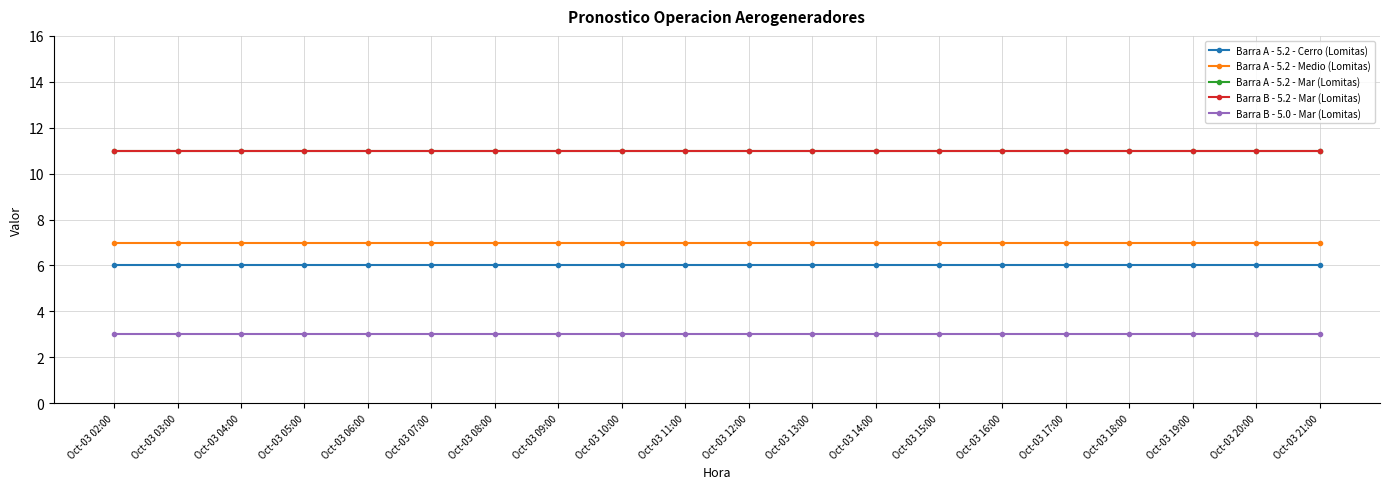

Reading left to right, what are all the values shown in this chart?

Barra A - 5.2 - Cerro (Lomitas): 6	6	6	6	6	6	6	6	6	6	6	6	6	6	6	6	6	6	6	6
Barra A - 5.2 - Medio (Lomitas): 7	7	7	7	7	7	7	7	7	7	7	7	7	7	7	7	7	7	7	7
Barra A - 5.2 - Mar (Lomitas): 11	11	11	11	11	11	11	11	11	11	11	11	11	11	11	11	11	11	11	11
Barra B - 5.2 - Mar (Lomitas): 11	11	11	11	11	11	11	11	11	11	11	11	11	11	11	11	11	11	11	11
Barra B - 5.0 - Mar (Lomitas): 3	3	3	3	3	3	3	3	3	3	3	3	3	3	3	3	3	3	3	3